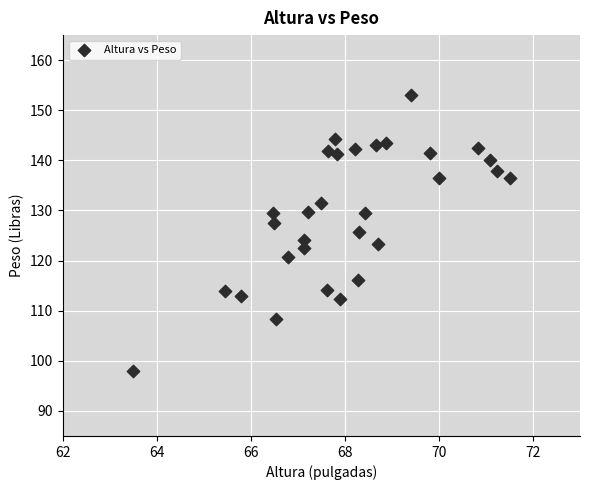

What is the range of X values (max minus min)?

8.0